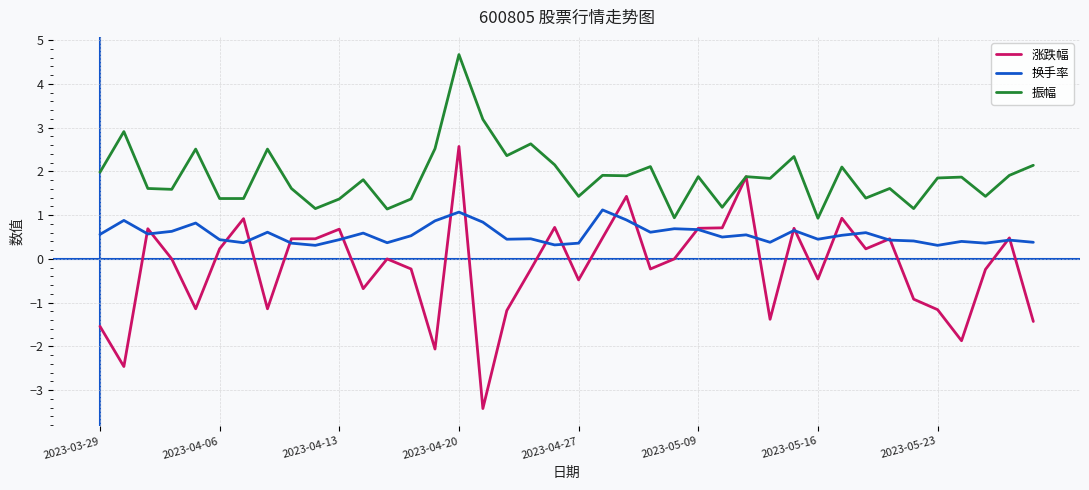

Which series has the widest spread of values?

涨跌幅